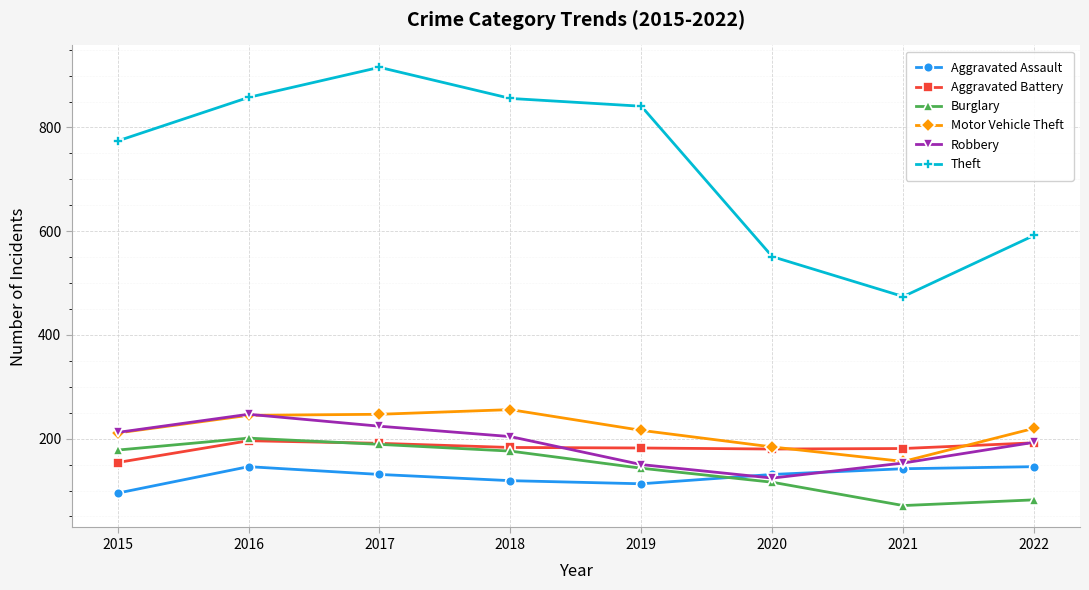

What is the value of the Motor Vehicle Theft point at the 4th from the left?

256